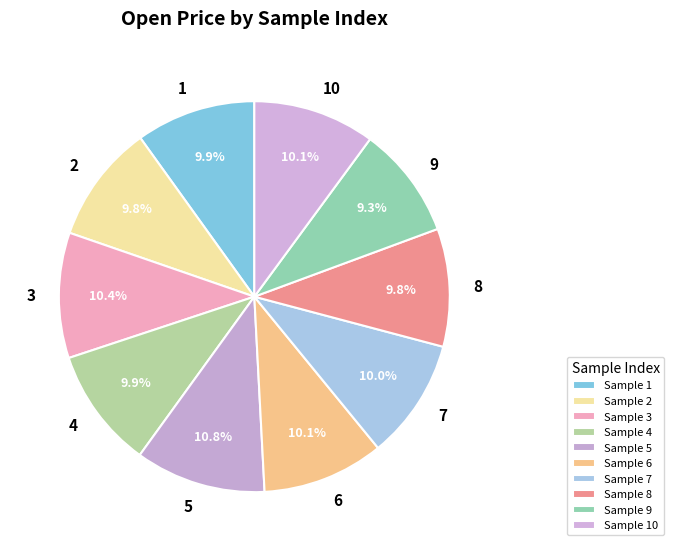

Which category has the biggest portion of the pie?

5